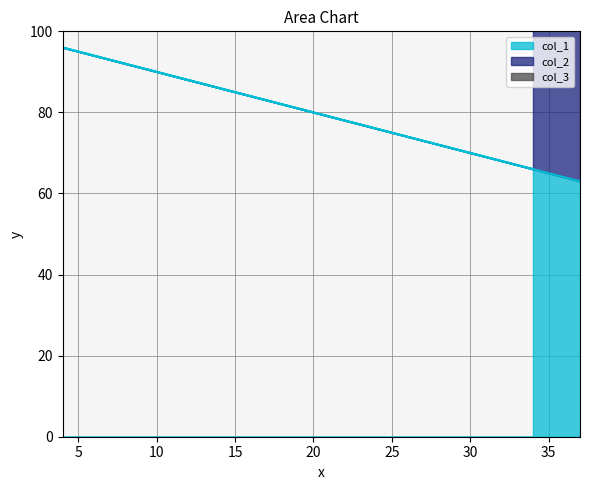

Does the chart display data point markers on the line(s)?

No